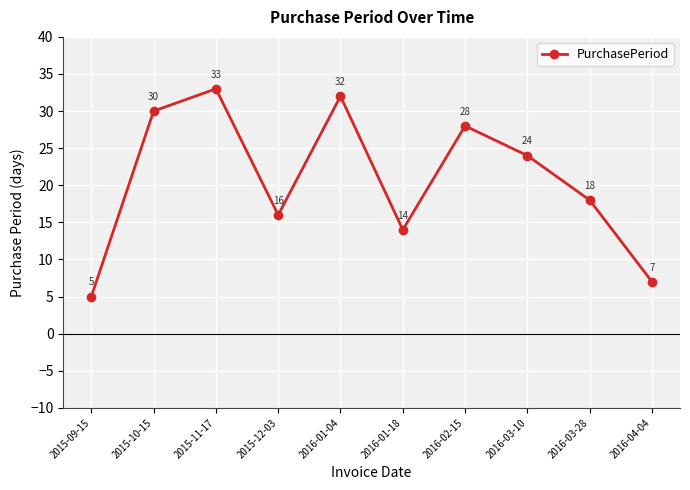

What is the average value?

21